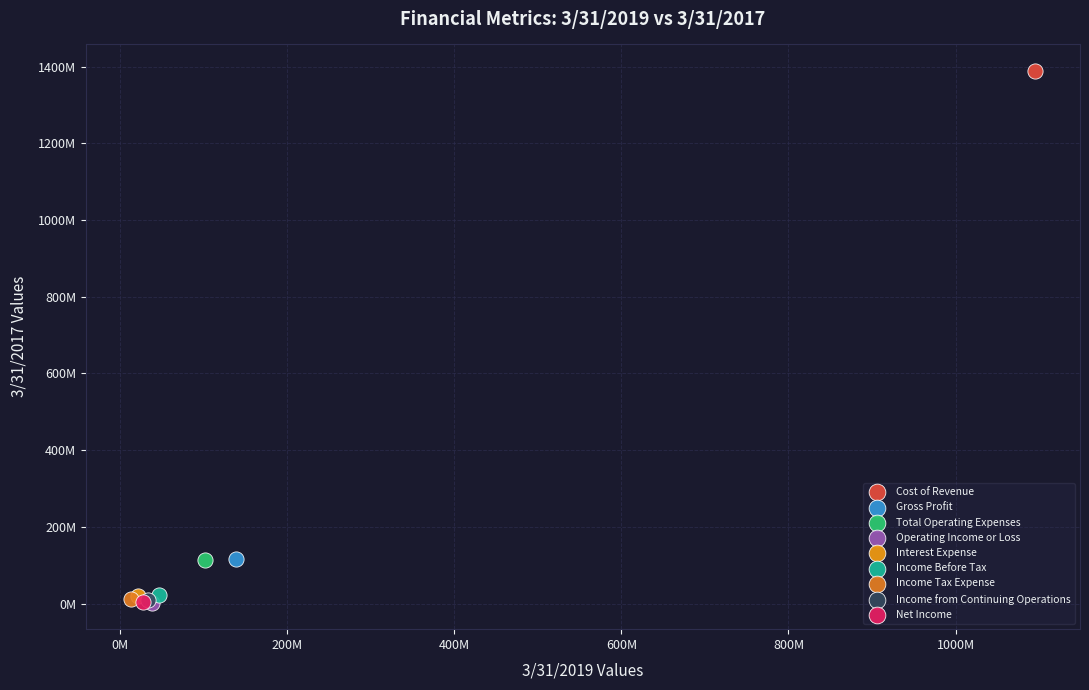

What are all the series names shown in the legend?

Cost of Revenue, Gross Profit, Total Operating Expenses, Operating Income or Loss, Interest Expense, Income Before Tax, Income Tax Expense, Income from Continuing Operations, Net Income